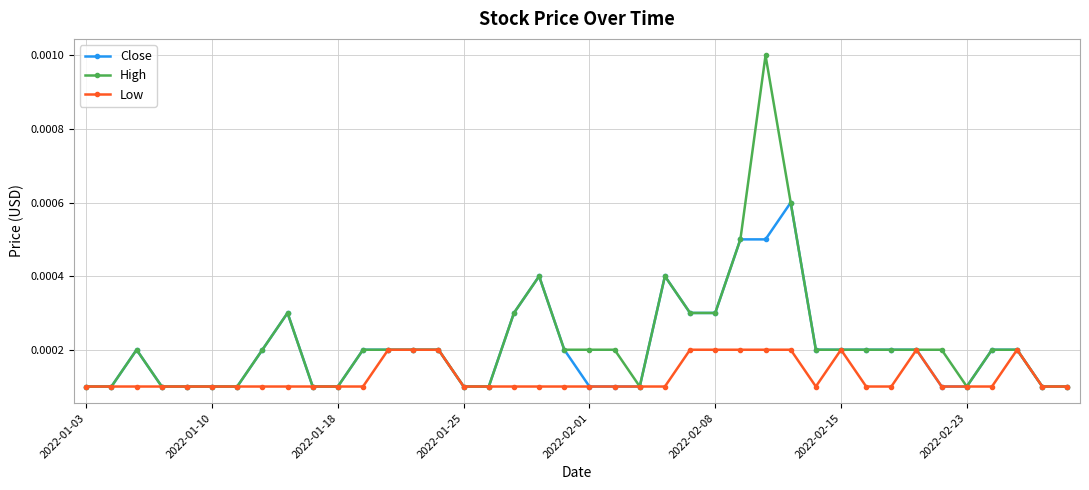

Rank the series by their maximum value, from lowest to highest.

Low, Close, High